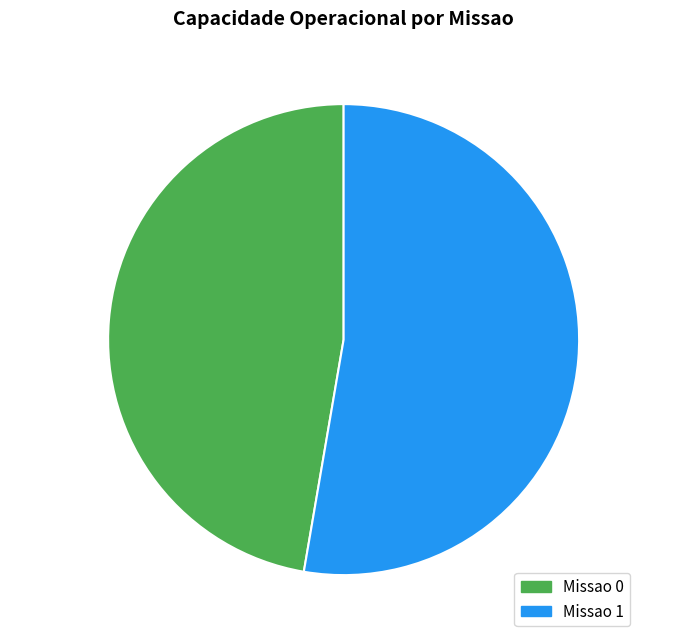

To the nearest percent, what is the difference between the largest and smallest slice percentages?

5%